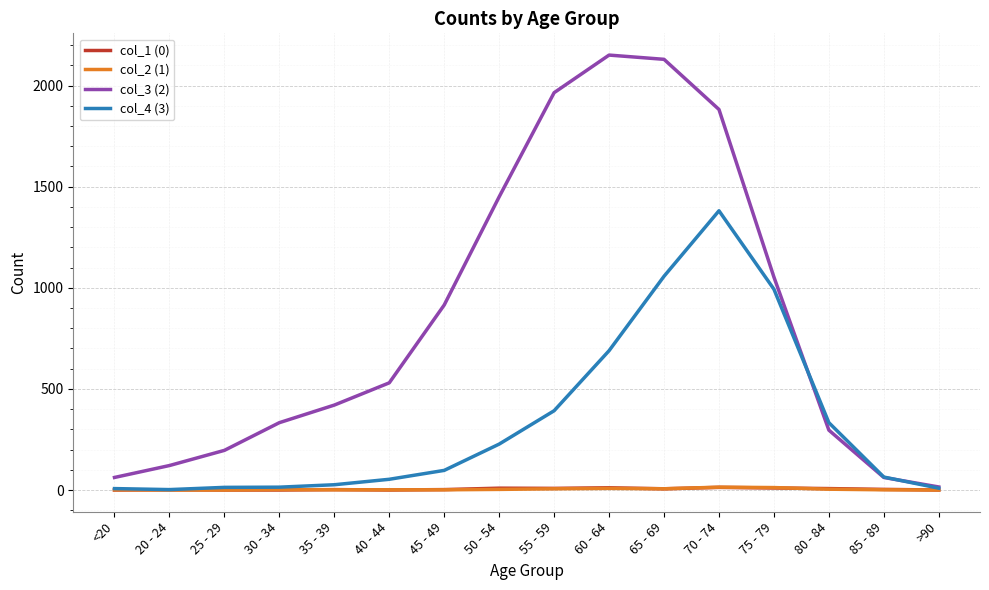

Is the value of col_3 (2) at 25 - 29 greater than the value of col_4 (3) at <20?

Yes